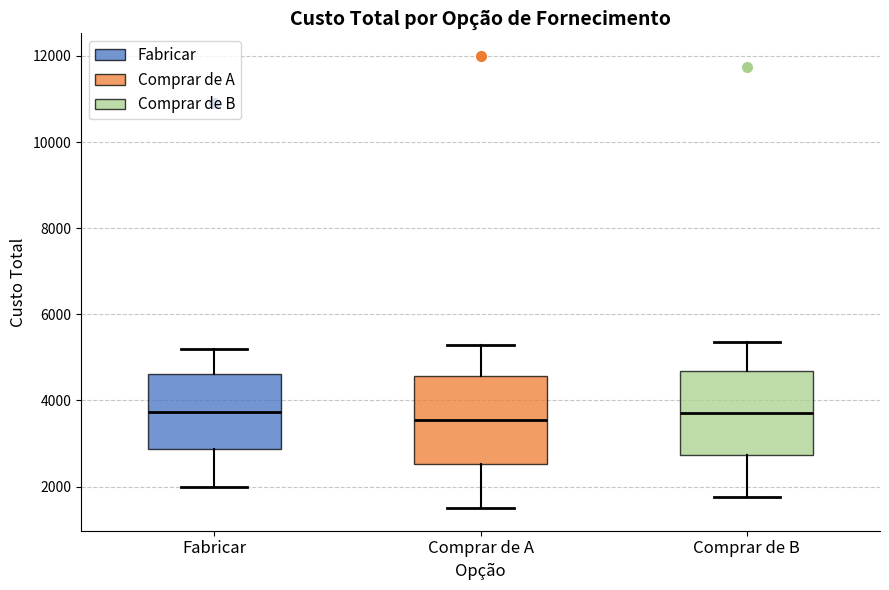

Where is the lower edge of the box for Comprar de B on the y-axis? The values are not printed on the chart, so give them approximately, as read against the axis.

2800